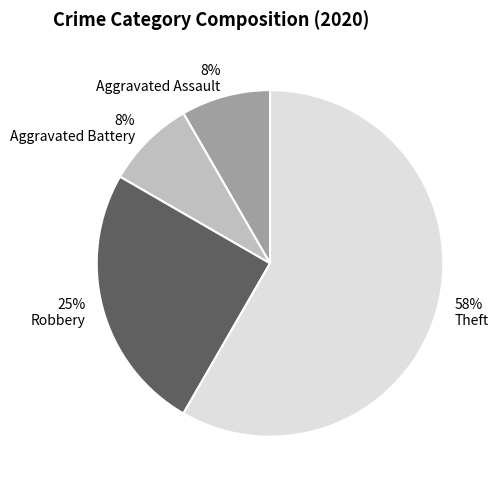

To the nearest percent, what is the average slice percentage?

25%